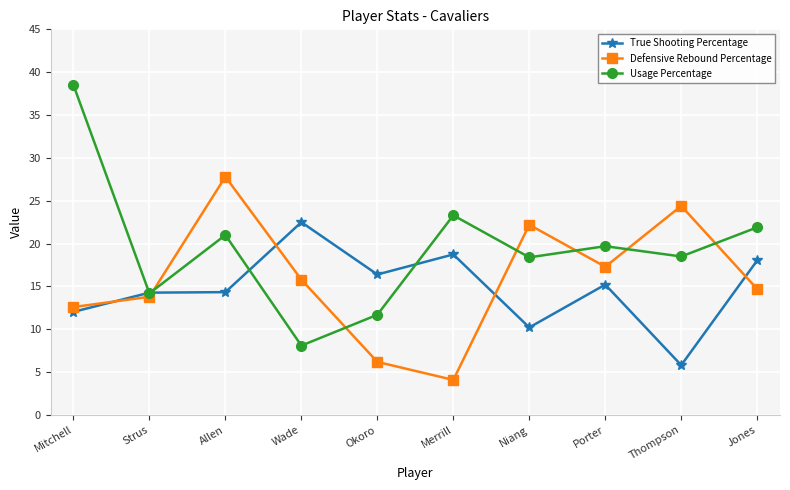

What is the label of the 6th point from the left?

Merrill